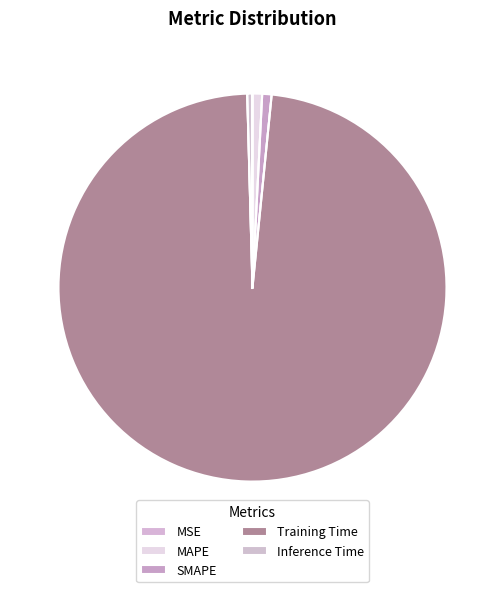

How many segments does this pie chart have?

5